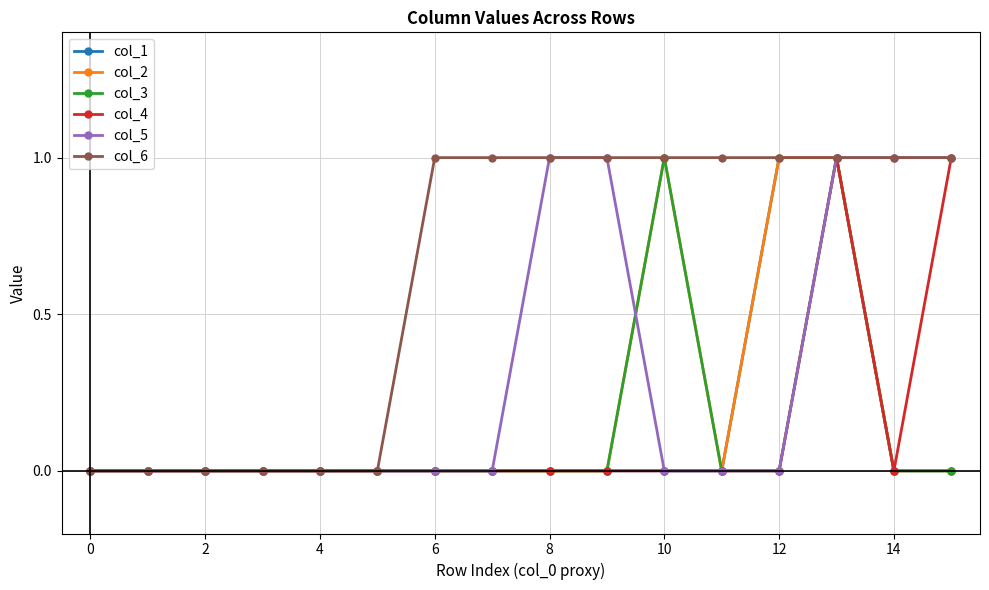

What are all the series names shown in the legend?

col_1, col_2, col_3, col_4, col_5, col_6